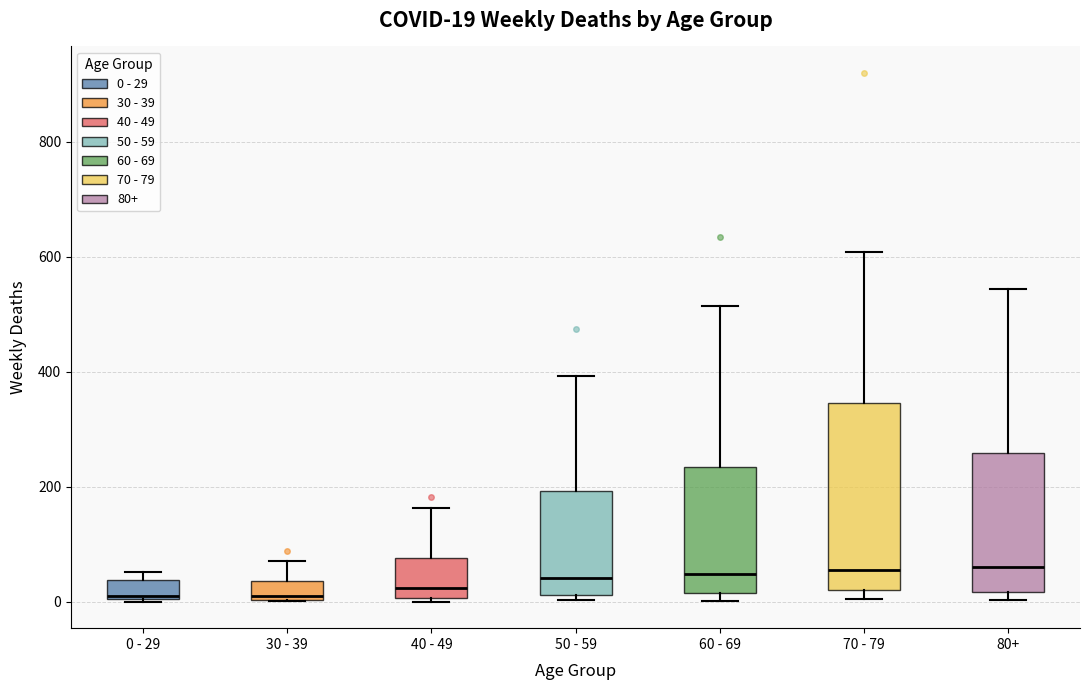

Which box is the tallest, from its lower edge to its upper edge?

70 - 79